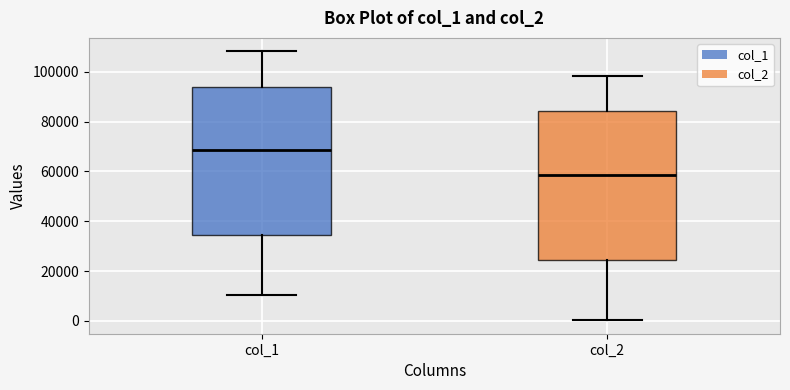

Which box has the highest median line?

col_1